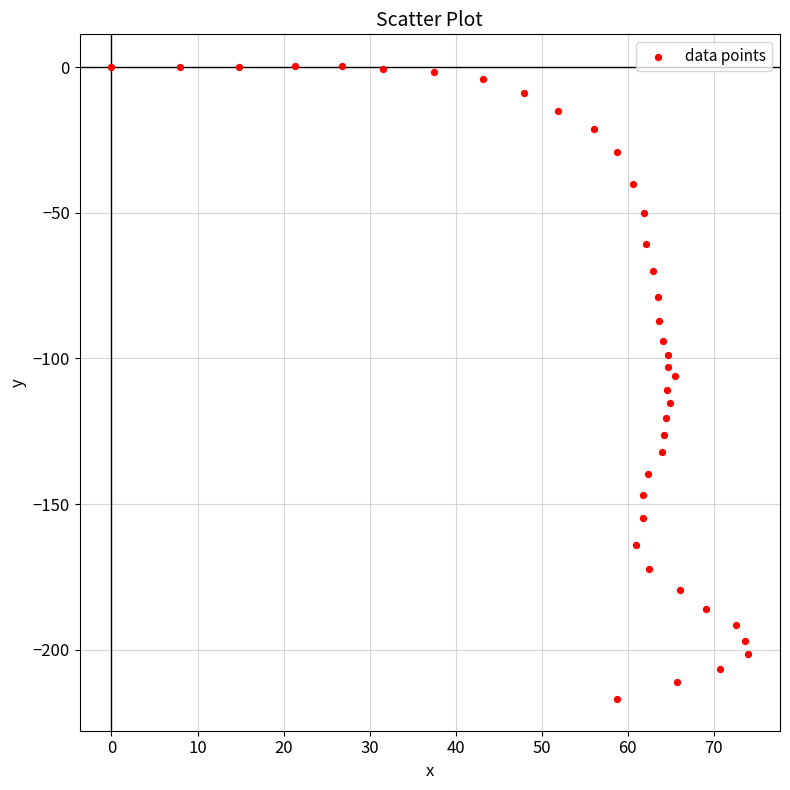

What is the range of Y values (max minus min)?

217.3